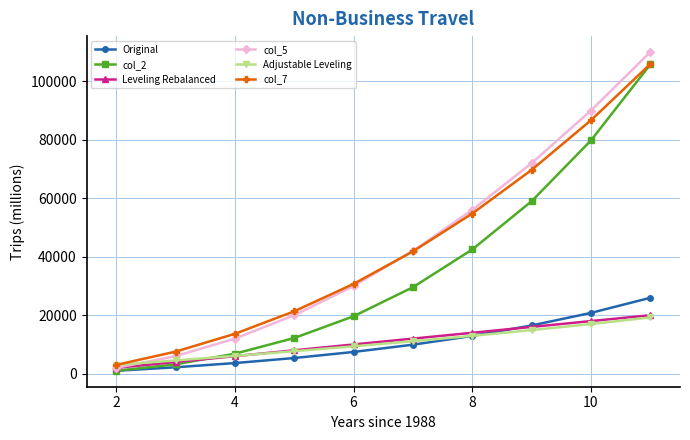

Reading left to right, list all the values displayed in this chart.

Original: 1000.0	2200.0	3640.0	5368.0	7441.6	9929.9	12915.9	16499.1	20798.9	25958.7
col_2: 1001.0	3201.0	6841.0	12209.0	19650.6	29580.5	42496.4	58995.5	79794.4	105753.1
Leveling Rebalanced: 2001.0	4001.0	6001.0	8001.0	10001.0	12001.0	14001.0	16001.0	18001.0	20001.0
col_5: 2002.0	6003.0	12004.0	20005.0	30006.0	42007.0	56008.0	72009.0	90010.0	110011.0
Adjustable Leveling: 3009.8	4537.5	6097.0	7702.6	9369.7	11114.9	12955.4	14909.3	16995.3	19232.7
col_7: 3010.8	7548.4	13645.4	21348.0	30717.7	41832.6	54788.1	69697.4	86692.6	105925.3